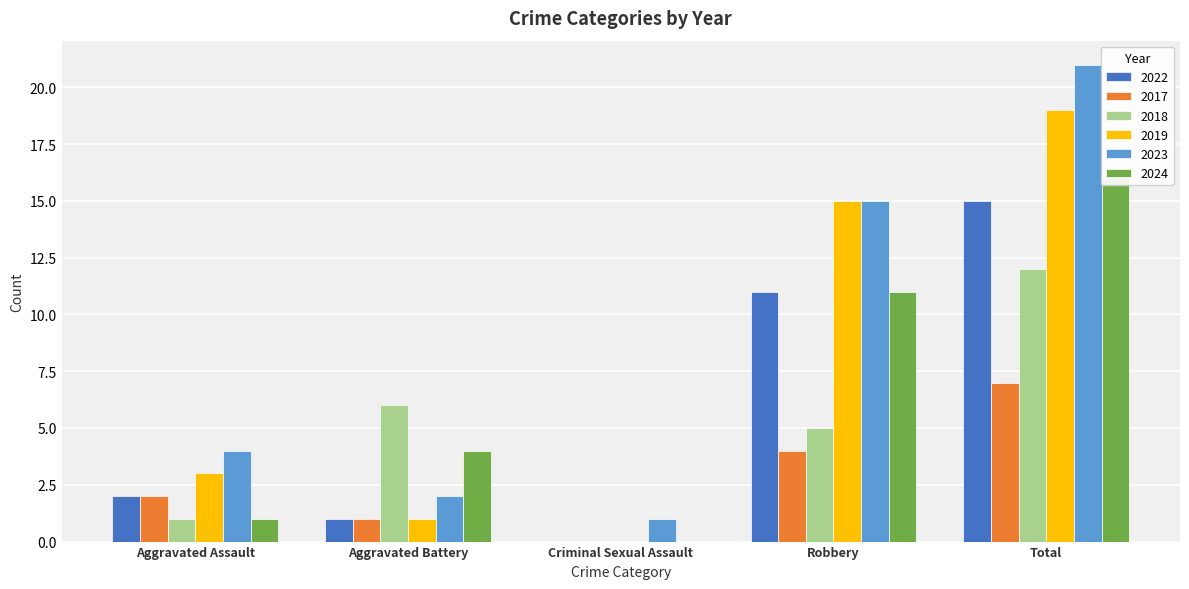

What is the spread (max minus min) of values at Total?

14